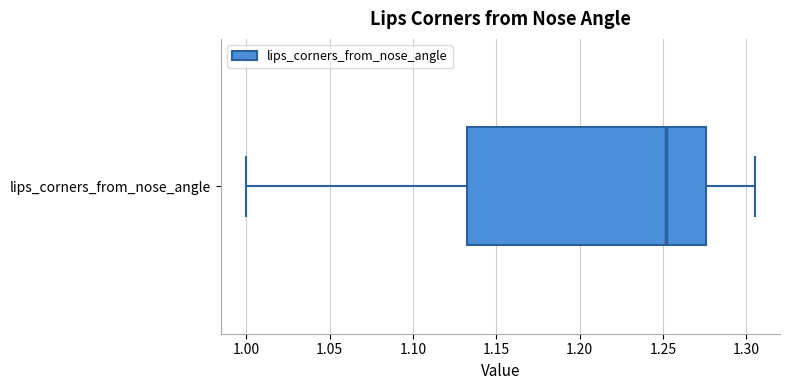

Read this box plot against the x-axis: the position of the median line, the range covered by the box, and the ends of both whiskers. The values are not printed on the chart, so give them approximately, as read against the axis.

median 1.250, box 1.135 to 1.275, whiskers 1.000 to 1.305